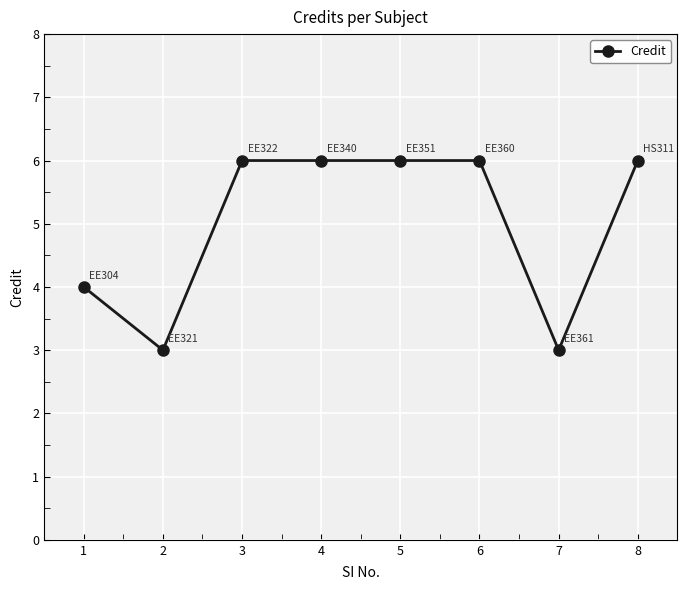

At which label is the value closest to 4?

1